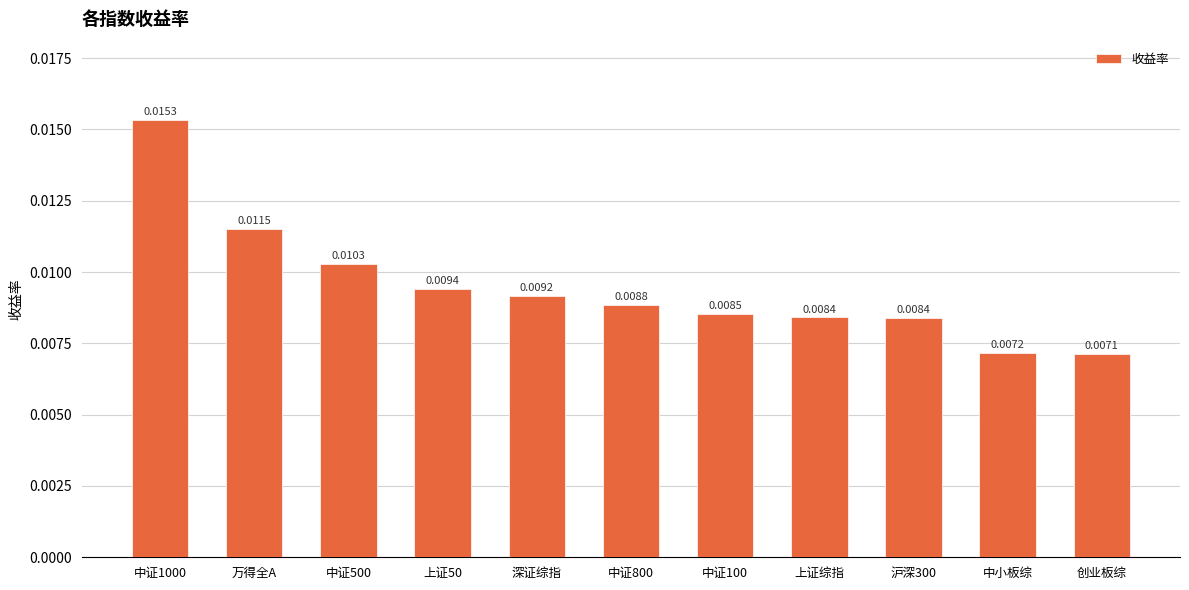

At which label is the value closest to 0?

创业板综